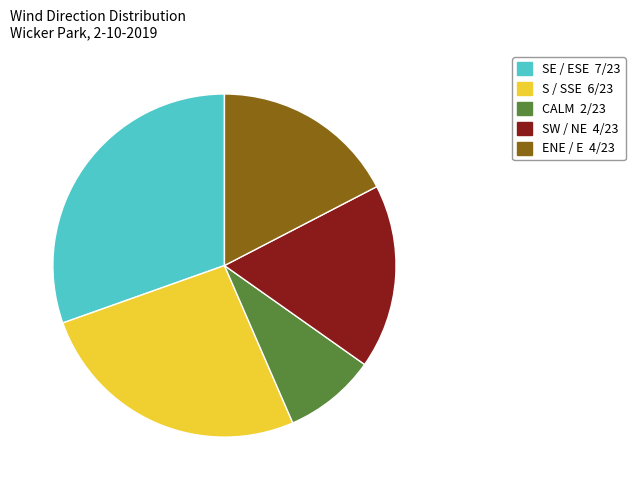

How many slices are in this pie chart?

5